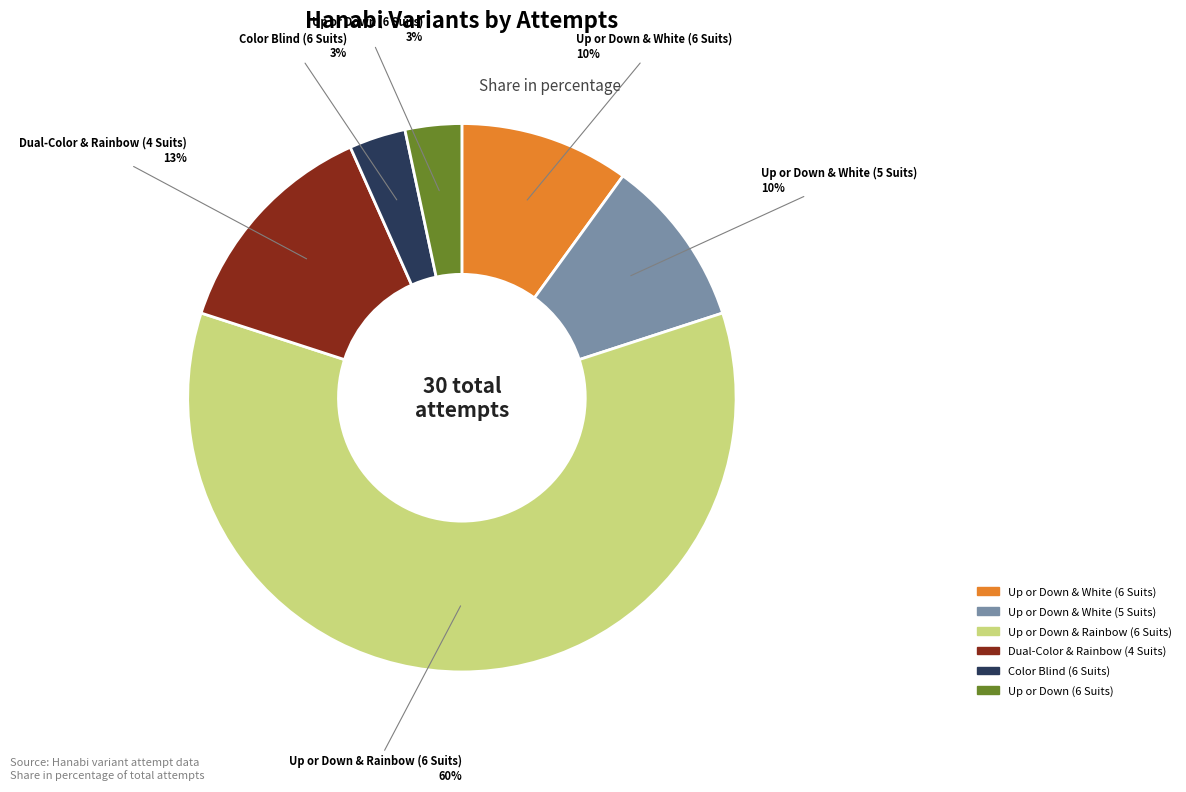

Which category accounts for the majority?

Up or Down & Rainbow (6 Suits)